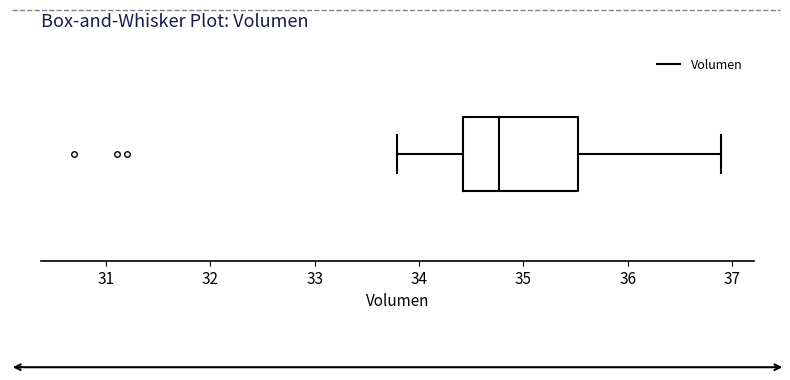

Where is the right edge of the box on the x-axis? The values are not printed on the chart, so give them approximately, as read against the axis.

35.5